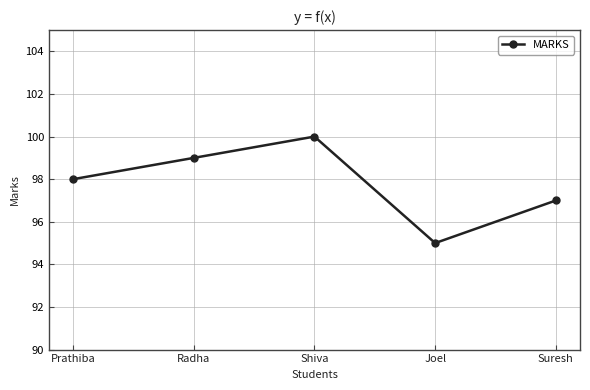

The value at Radha is 99. True or false?

True